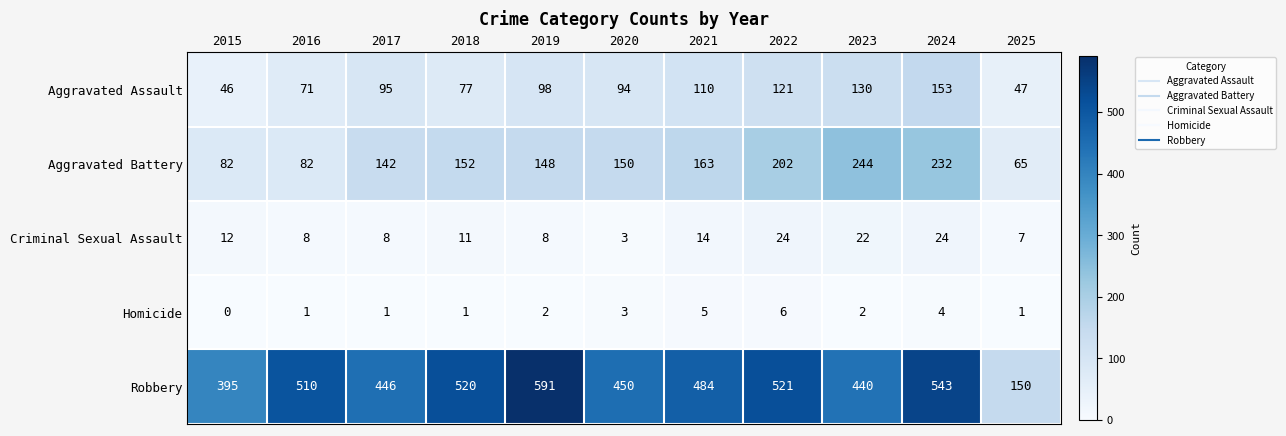

What is the difference between the Aggravated Assault values at 2021 and 2016?

39